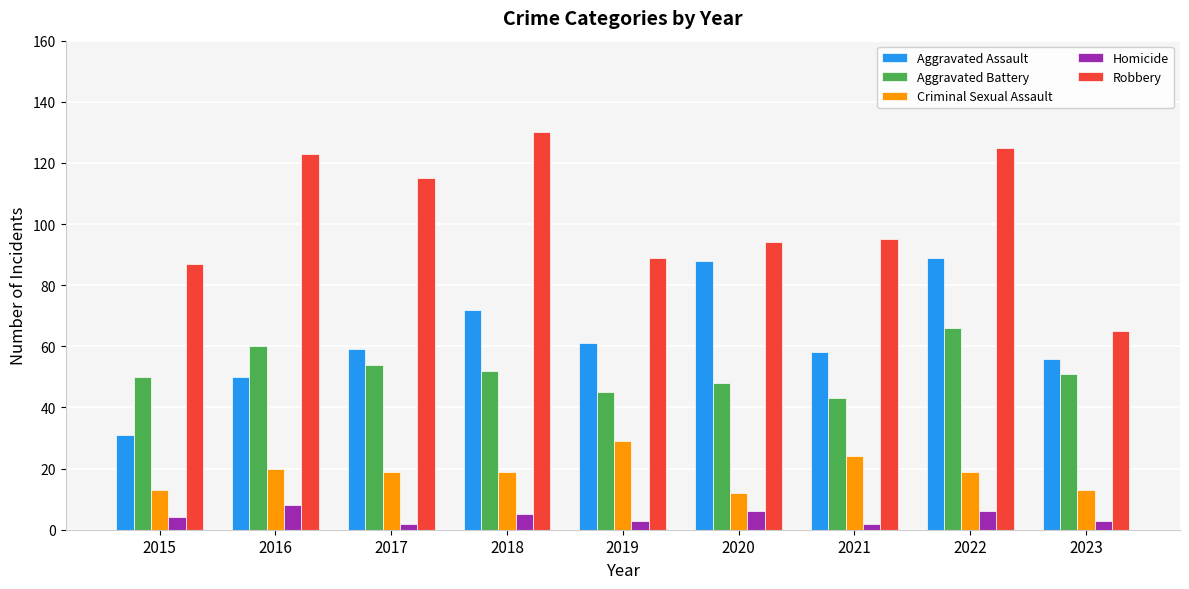

What is the difference between the second highest and minimum values in the Robbery series?

60